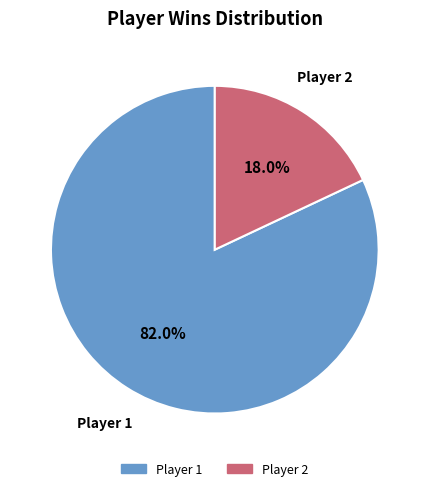

Approximately how many times larger is the value at Player 1 compared to Player 2?

4.6